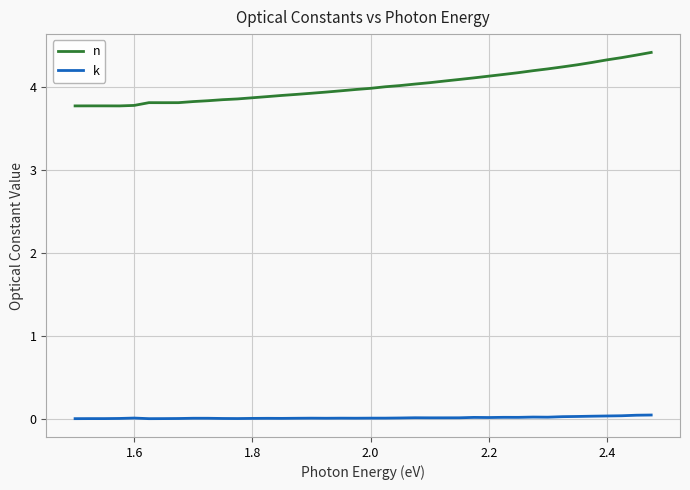

What is the highest value of the n series?

4.4